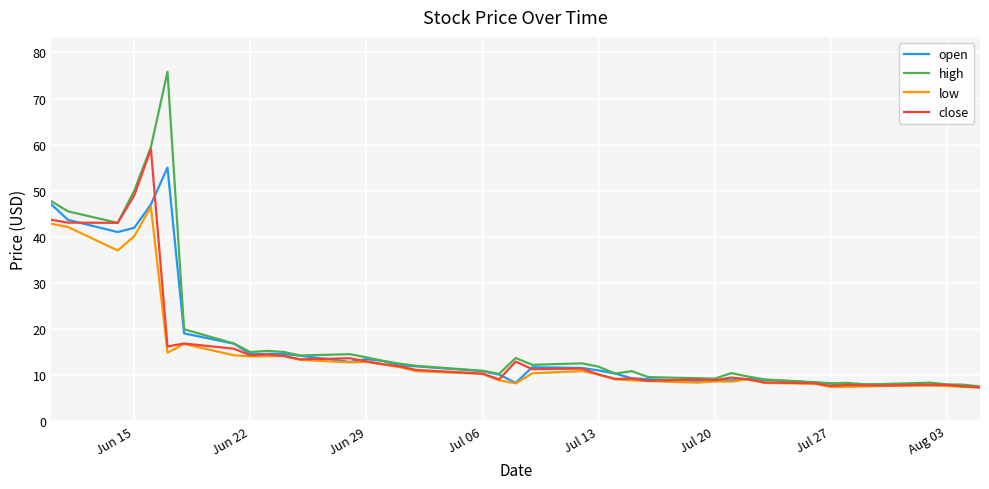

What is the maximum value for close?

59.0